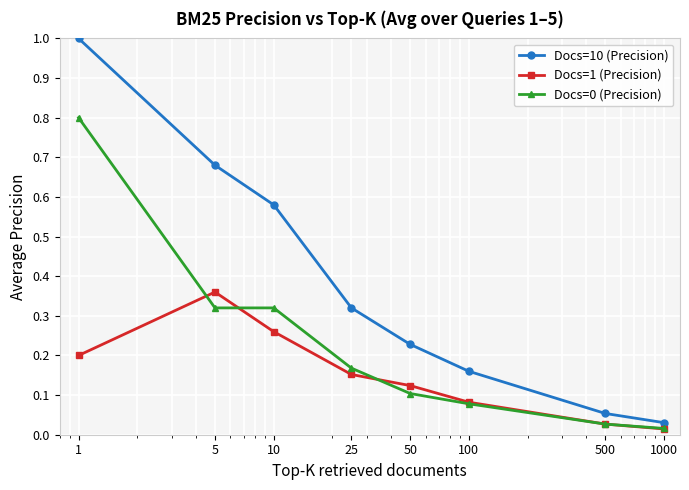

Which series has the widest spread of values?

Docs=10 (Precision)